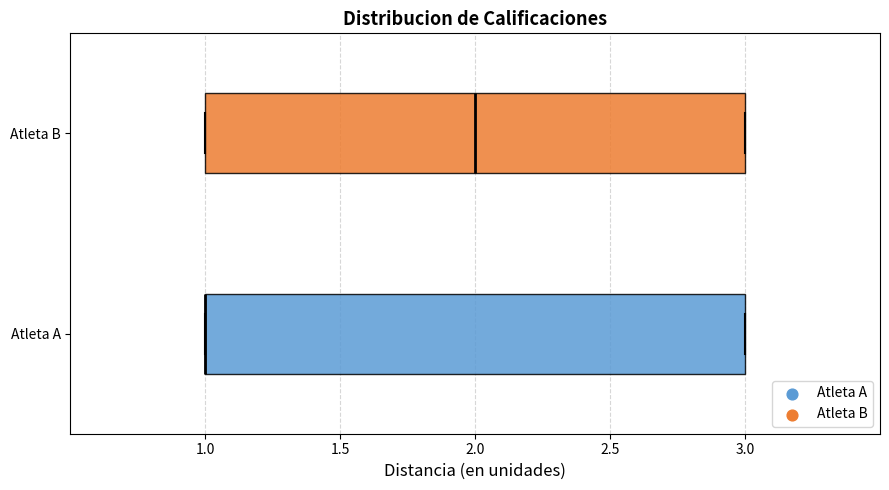

Reading bottom to top, transcribe this box plot: for each box, give where its median line is, the range the box spans, and where its two whiskers end, as read against the x-axis. The values are not printed on the chart, so give them approximately, as read against the axis.

Atleta A: median 1 (drawn on the box's left edge), box 1 to 3, whiskers 1 to 3
Atleta B: median 2, box 1 to 3, whiskers 1 to 3